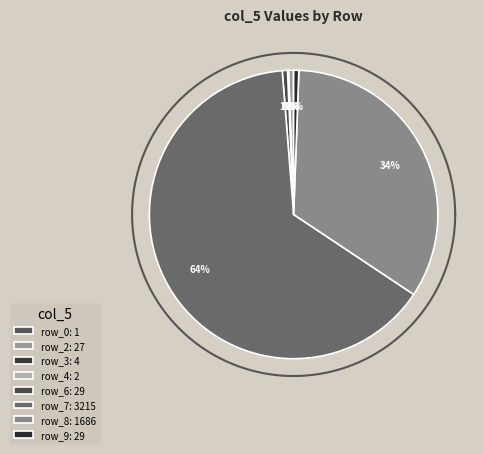

Combined, do row_3 and row_6 account for over 50%?

No